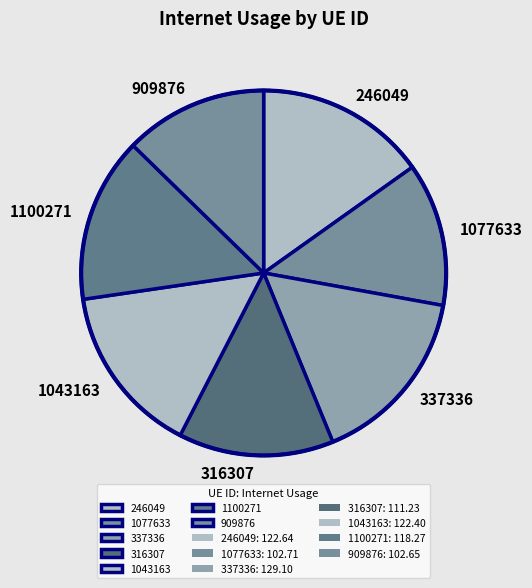

Is the sum of 909876 and 246049 greater than half?

No